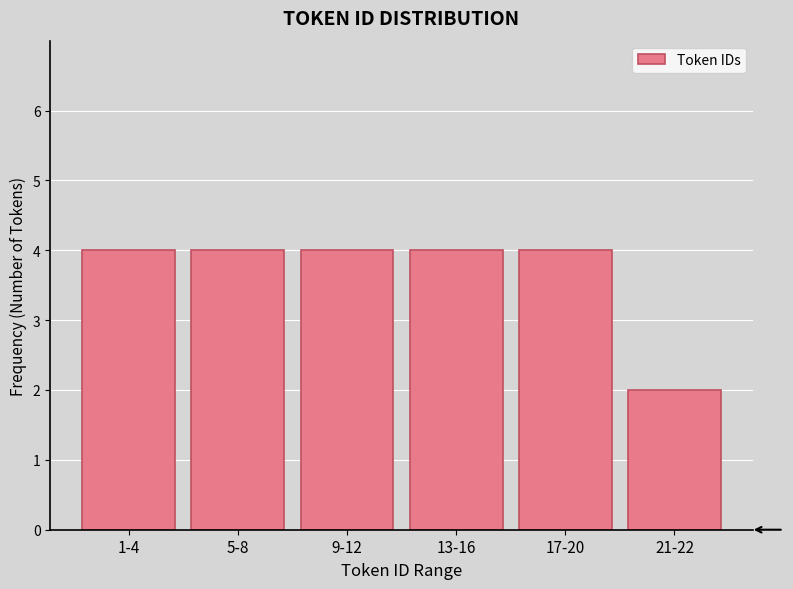

Reading right to left, extract all data points from this chart.

21-22=2	17-20=4	13-16=4	9-12=4	5-8=4	1-4=4